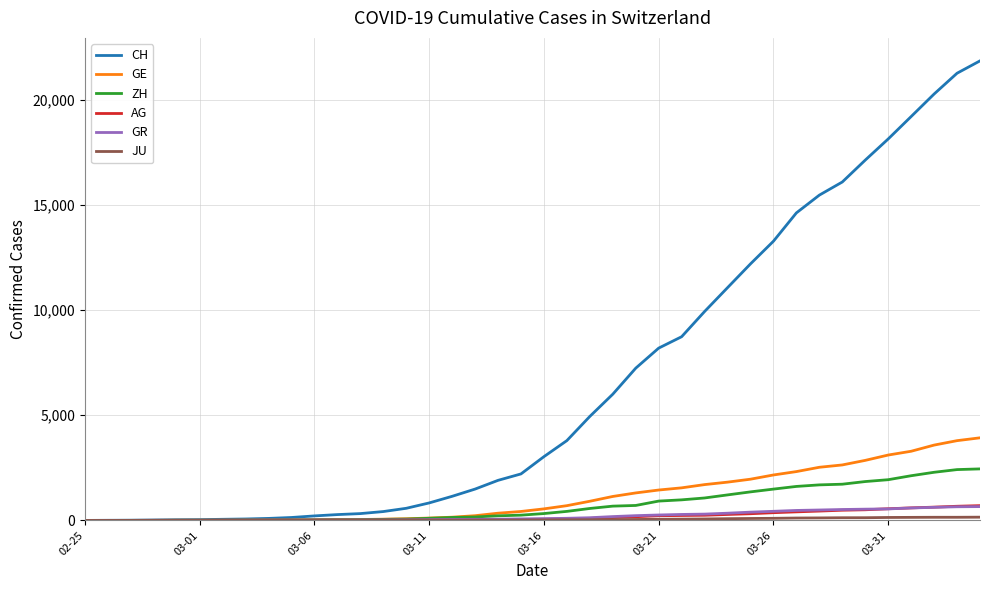

Which series has the largest range (max minus min)?

CH